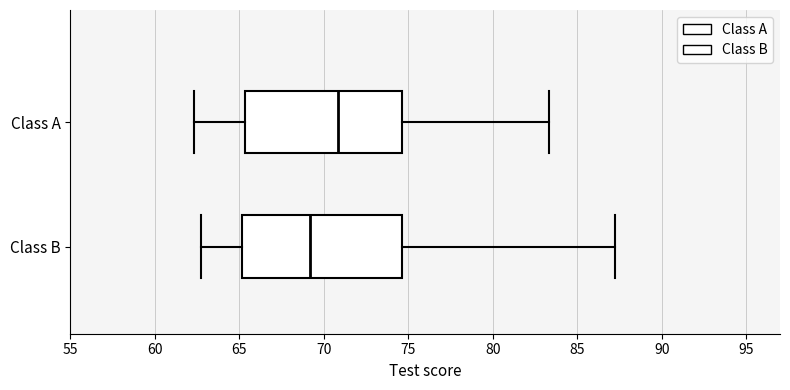

Which box has the furthest to the left median line?

Class B